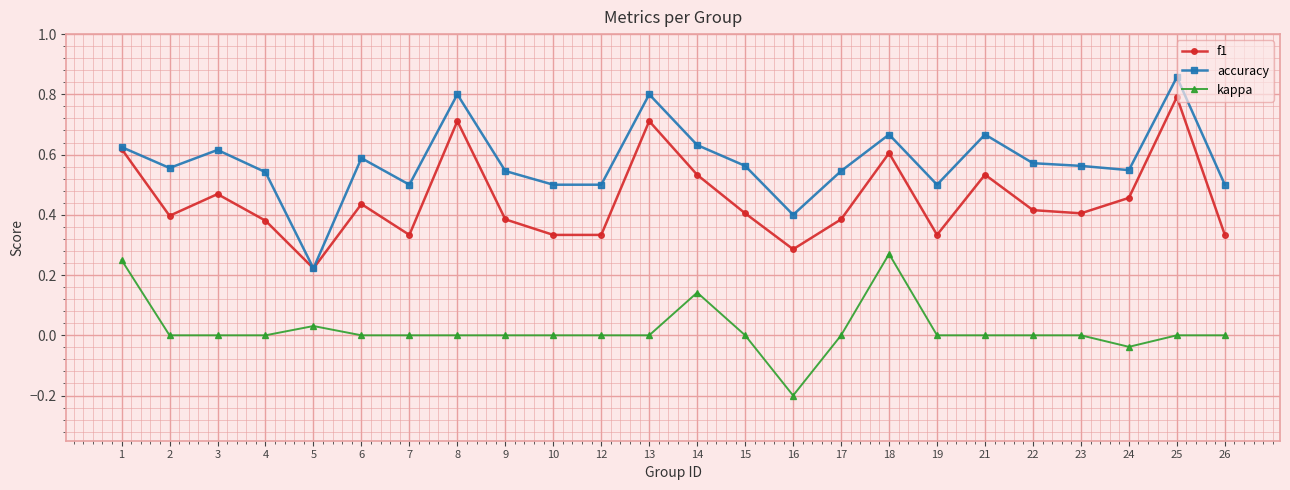

How many lines are shown in the chart?

3